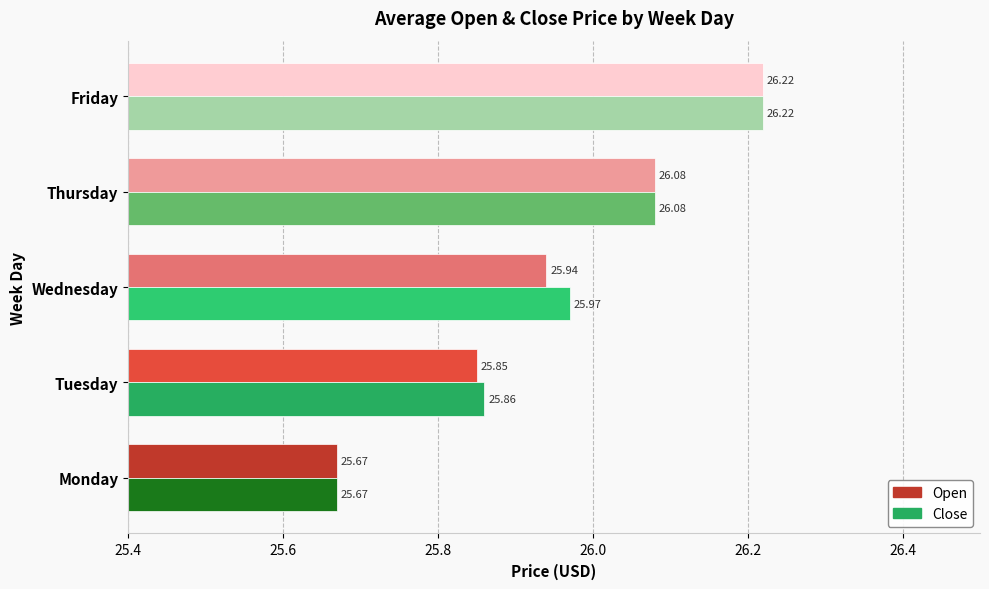

Rank the categories by Close value from lowest to highest.

Monday, Tuesday, Wednesday, Thursday, Friday